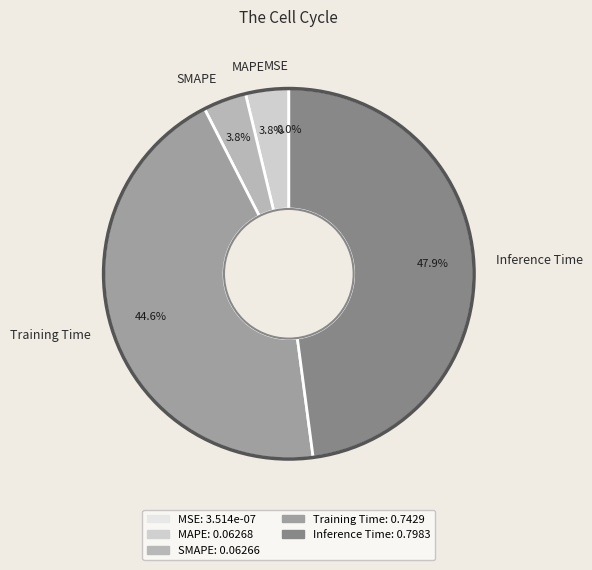

Which slice is the largest?

Inference Time